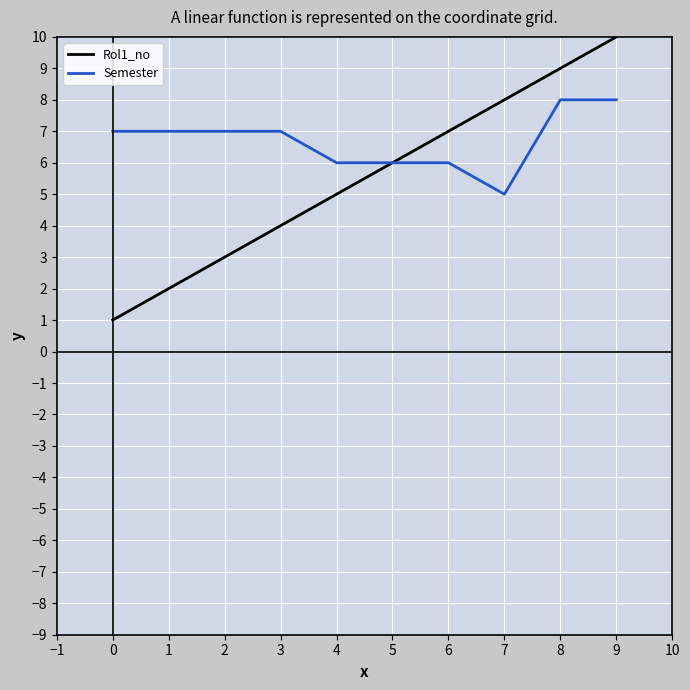

What is the difference between the Rol1_no values at 2 and 5?

3